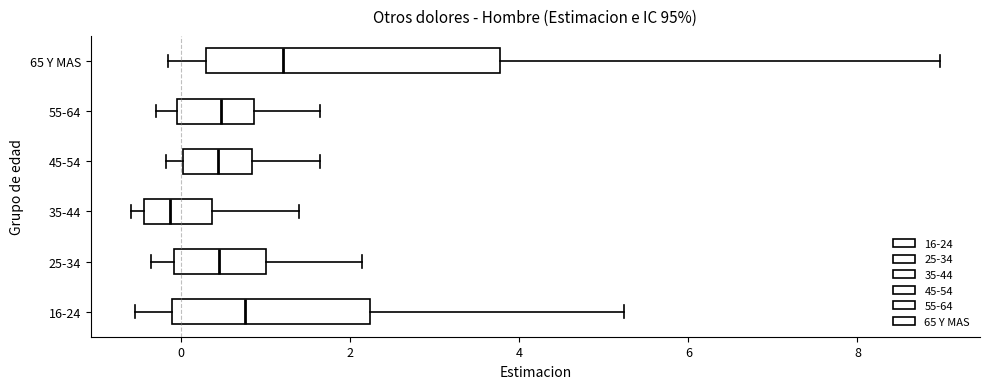

Which box's median line is the furthest to the left?

35-44